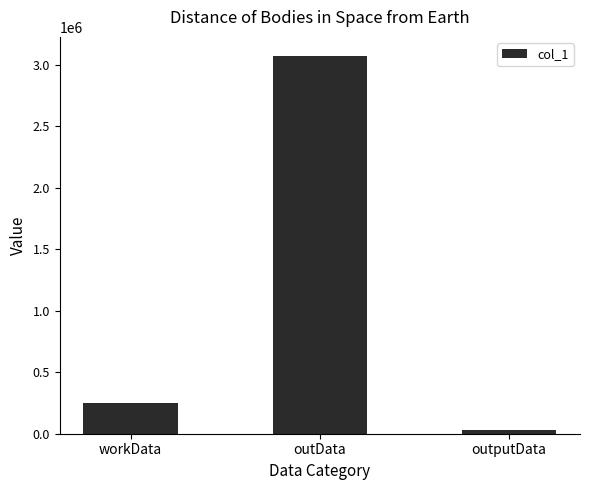

Are the bars grouped side by side (vs. stacked)?

No